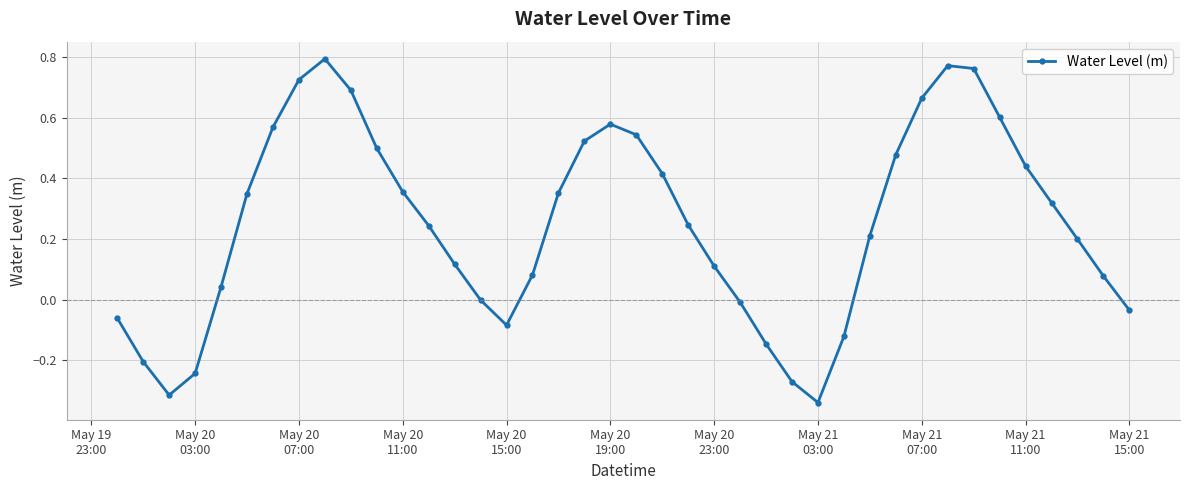

What is the difference between the maximum and minimum values?

1.1